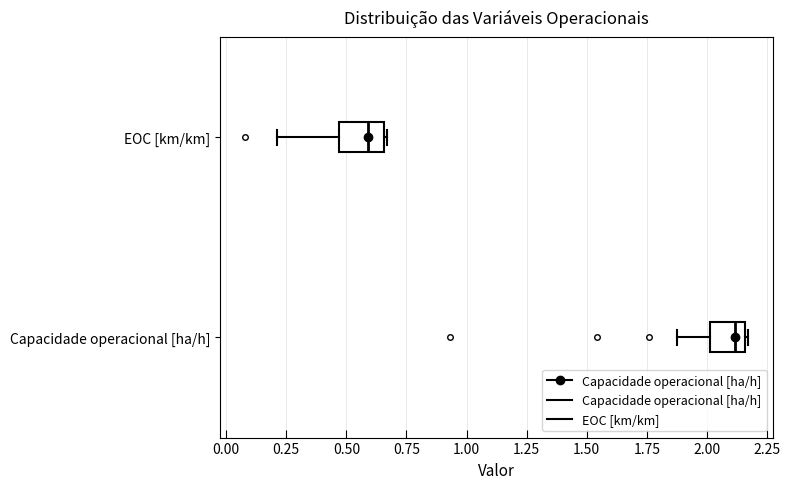

Where does the left whisker of the box for EOC [km/km] end on the x-axis? The values are not printed on the chart, so give them approximately, as read against the axis.

0.20